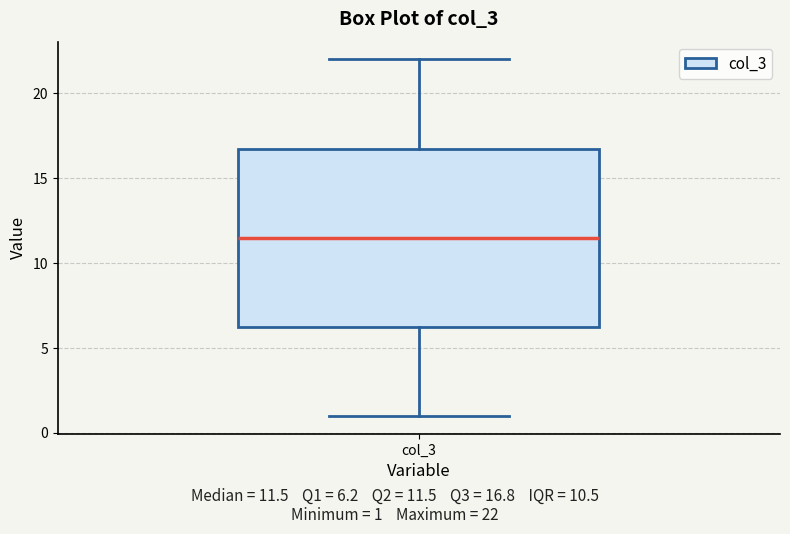

Transcribe this box plot: give where the median line is, the range the box spans, and where the two whiskers end, as read against the y-axis. The values are not printed on the chart, so give them approximately, as read against the axis.

median 11.5, box 6.5 to 17.0, whiskers 1.0 to 22.0